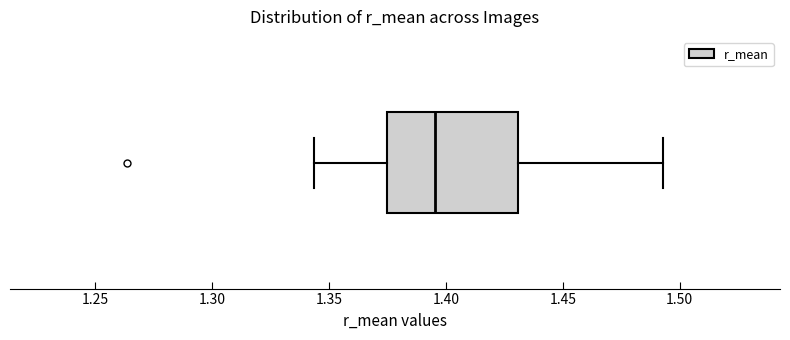

Transcribe this box plot: give where the median line is, the range the box spans, and where the two whiskers end, as read against the x-axis. The values are not printed on the chart, so give them approximately, as read against the axis.

median 1.395, box 1.375 to 1.430, whiskers 1.345 to 1.495